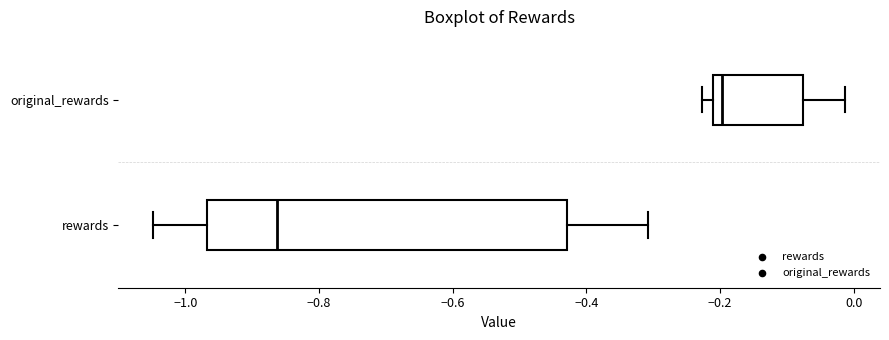

Where does the median line of the box for rewards sit on the x-axis? The values are not printed on the chart, so give them approximately, as read against the axis.

-0.86